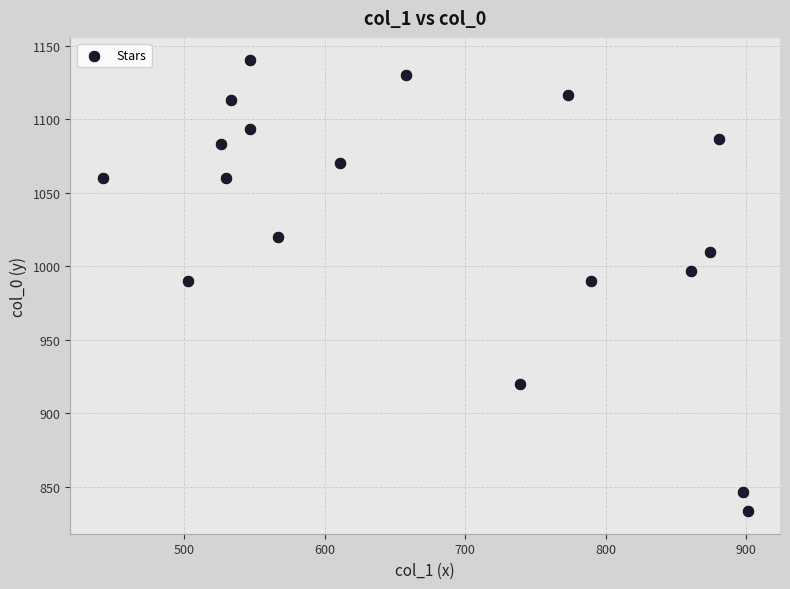

What is the range of Y values (max minus min)?

306.7